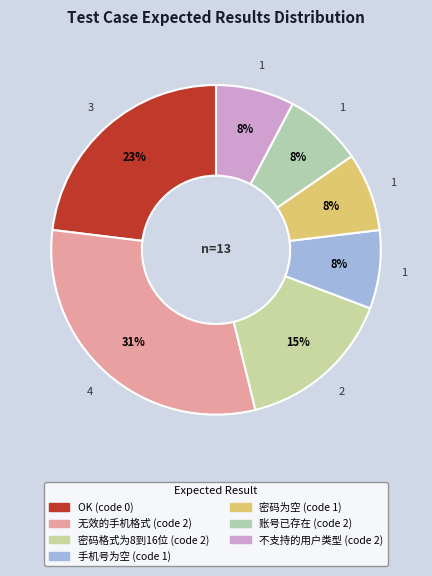

Does 不支持的用户类型 (code 2) represent more than half of the total?

No